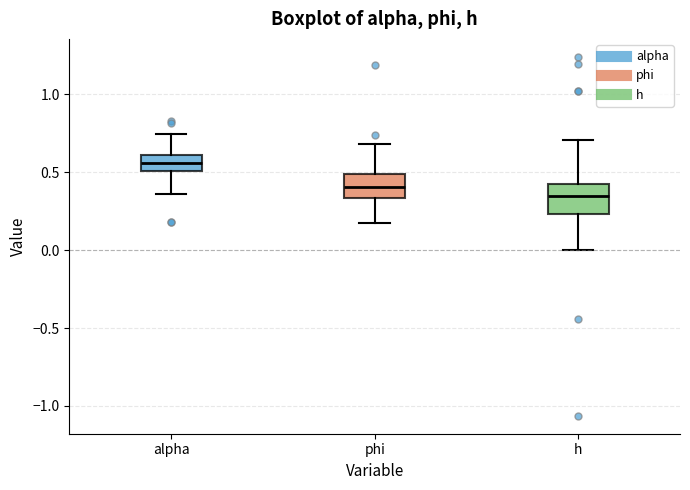

Reading left to right, transcribe this box plot: for each box, give where its median line is, the range the box spans, and where its two whiskers end, as read against the y-axis. The values are not printed on the chart, so give them approximately, as read against the axis.

alpha: median 0.55, box 0.50 to 0.60, whiskers 0.35 to 0.75
phi: median 0.40, box 0.35 to 0.50, whiskers 0.20 to 0.70
h: median 0.35, box 0.25 to 0.45, whiskers 0.00 to 0.70